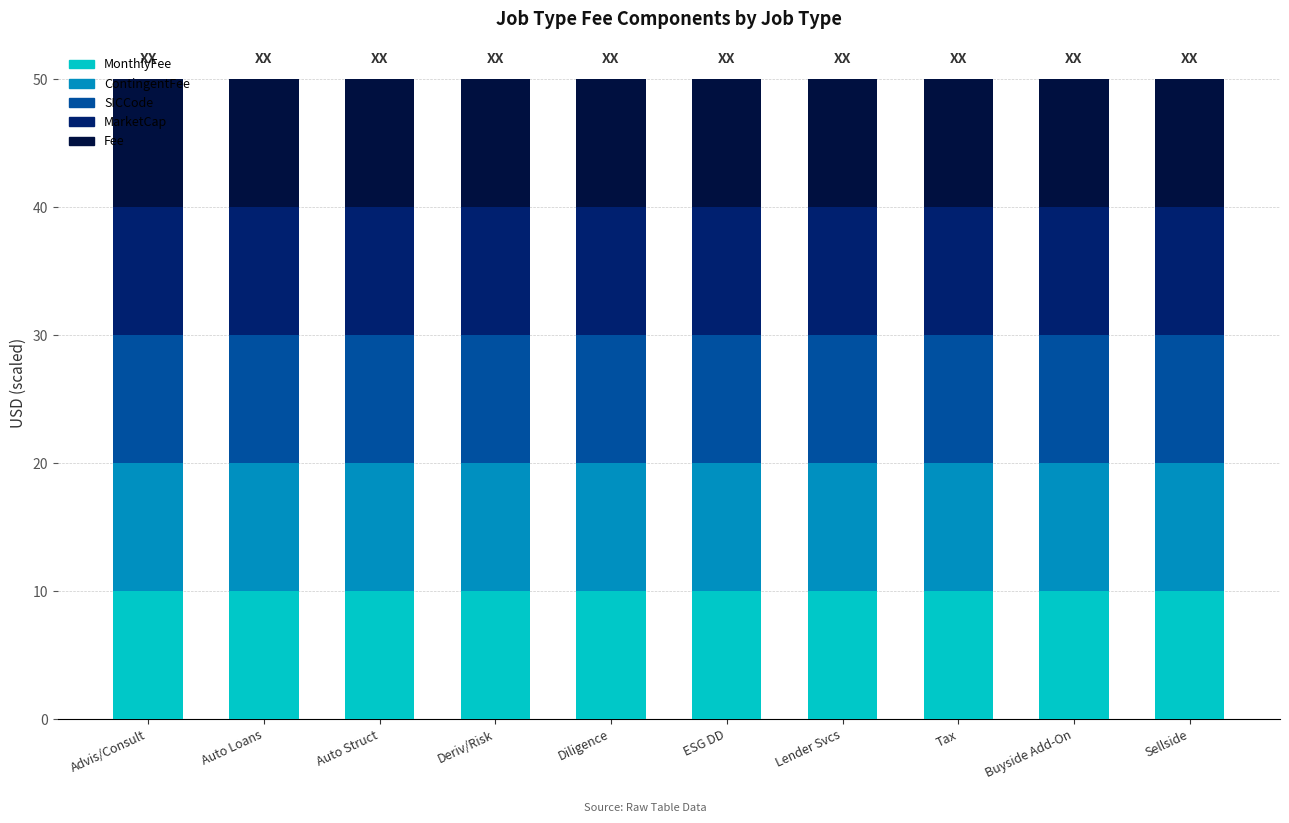

What is the total value across all series at Sellside?

50.0